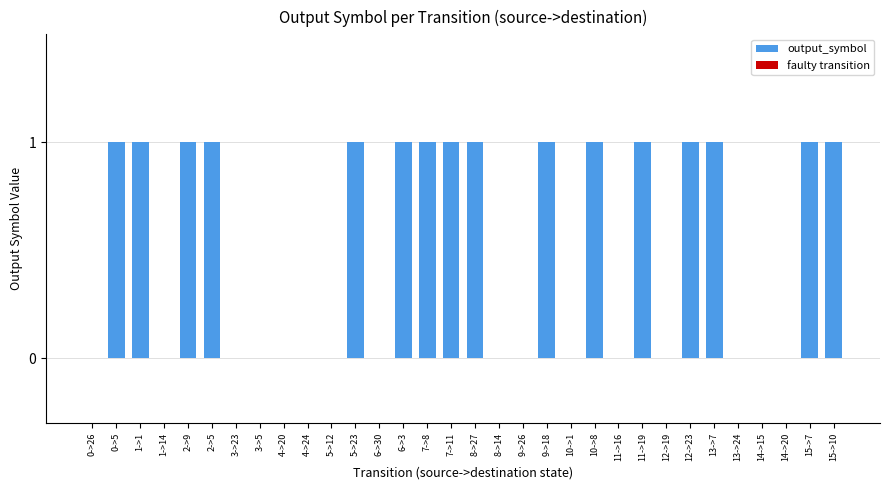

Reading left to right, extract all data points from this chart.

0	1	1	0	1	1	0	0	0	0	0	1	0	1	1	1	1	0	0	1	0	1	0	1	0	1	1	0	0	0	1	1